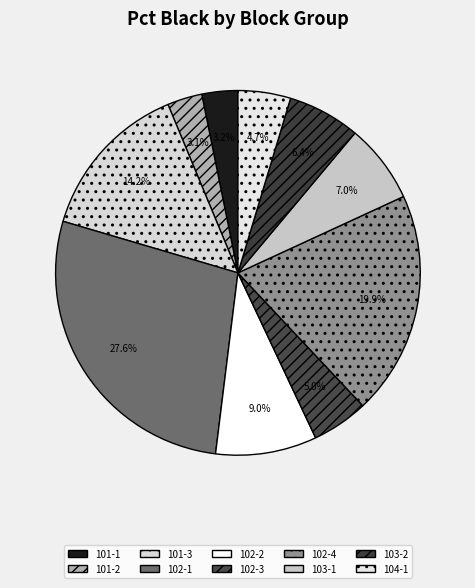

True or false: 101-2 accounts for 3% of the total.

True